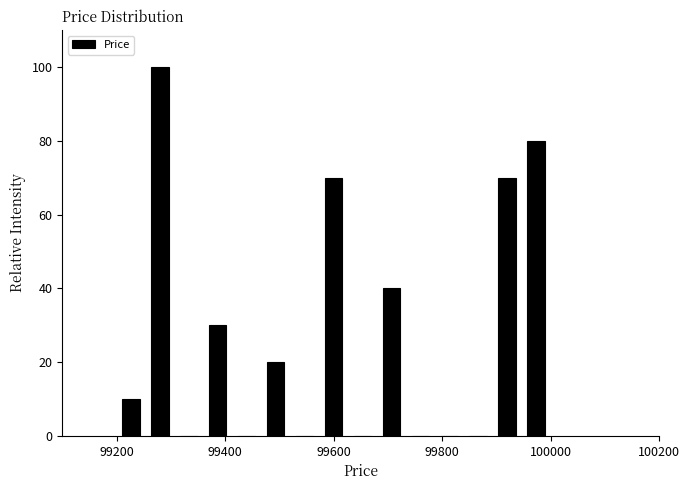

Read against the x-axis, roughly where is the centre of the tallest bar?

99280